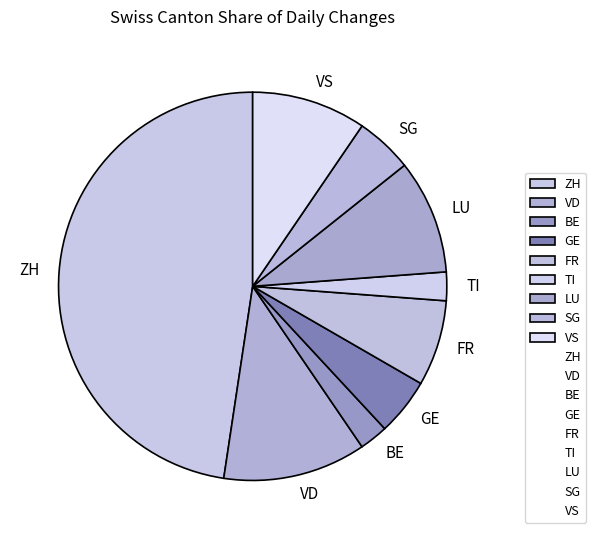

How many slices are in this pie chart?

9